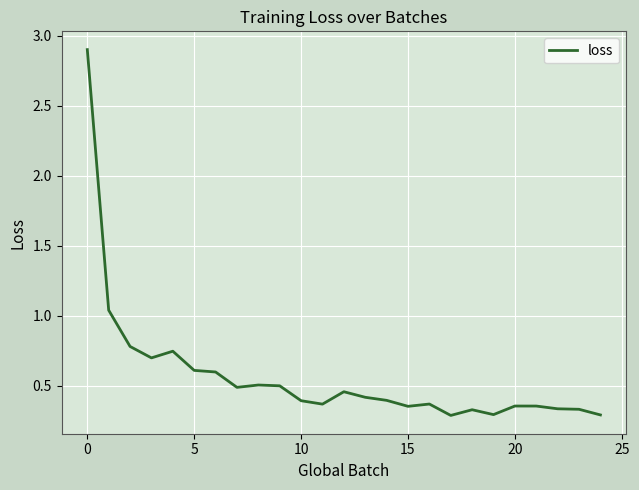

What is the greatest value displayed?

2.9